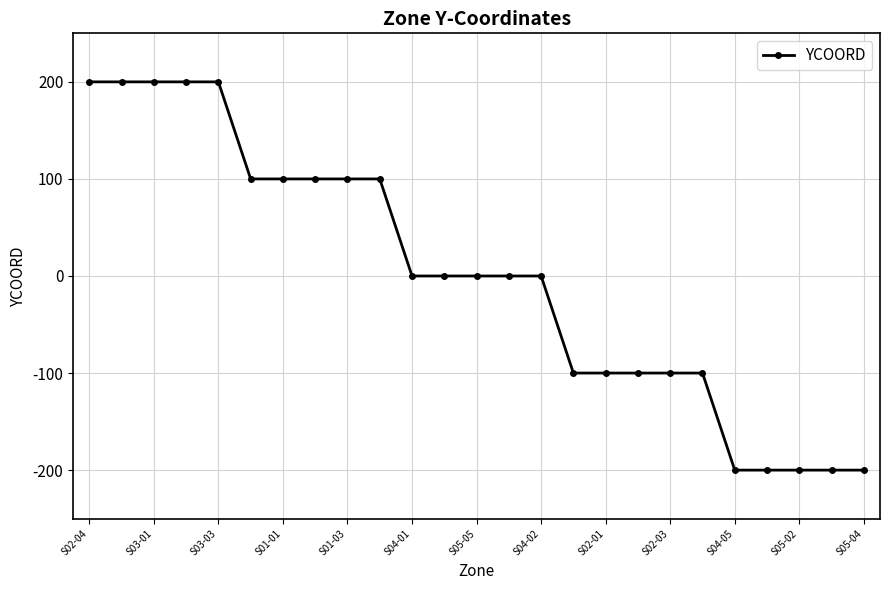

Reading left to right, what are all the values shown in this chart?

200	200	200	200	200	100	100	100	100	100	0	0	0	0	0	-100	-100	-100	-100	-100	-200	-200	-200	-200	-200